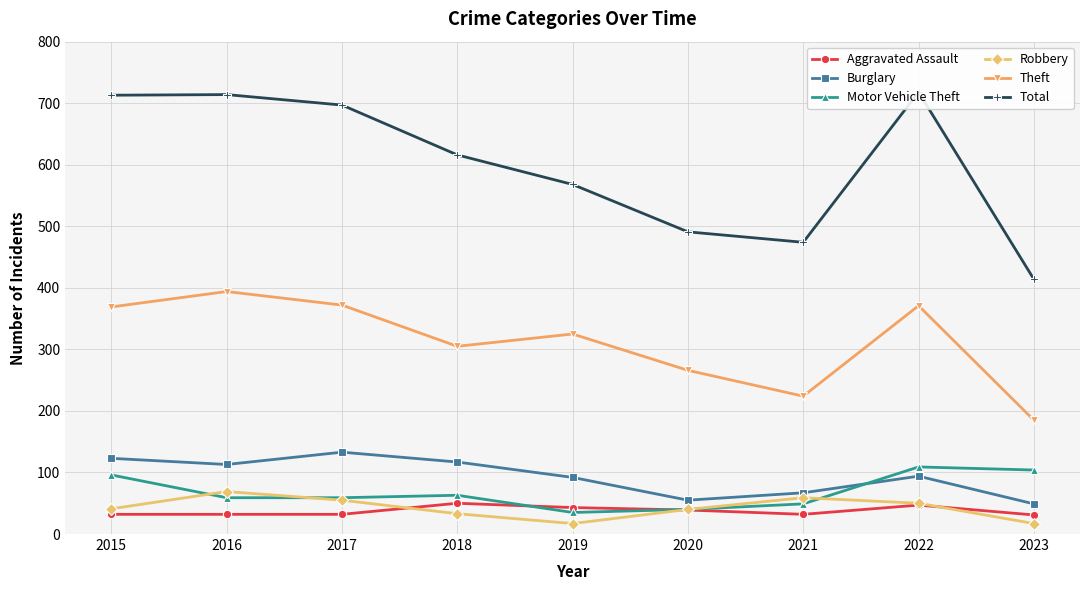

How many times do Motor Vehicle Theft and Aggravated Assault cross each other?

2